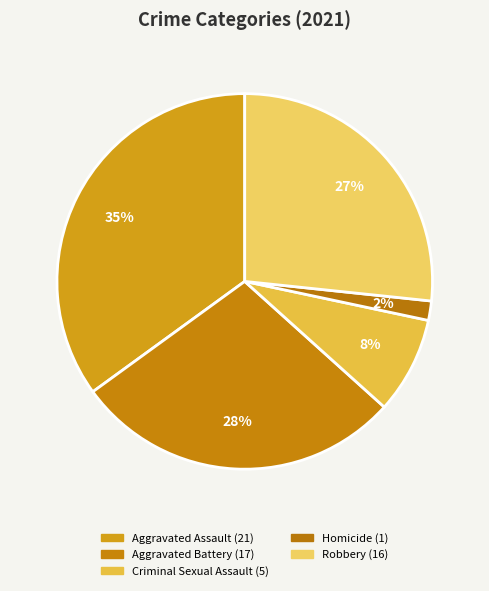

Rank the categories by value from lowest to highest.

Homicide, Criminal Sexual Assault, Robbery, Aggravated Battery, Aggravated Assault